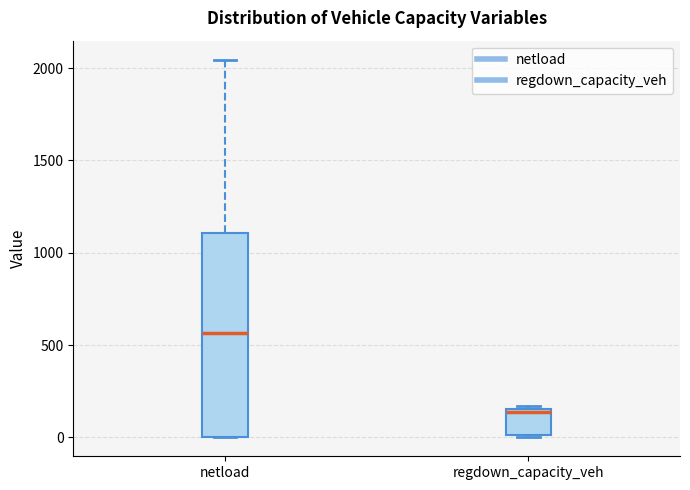

Where does the median line of the box for netload sit on the y-axis? The values are not printed on the chart, so give them approximately, as read against the axis.

550